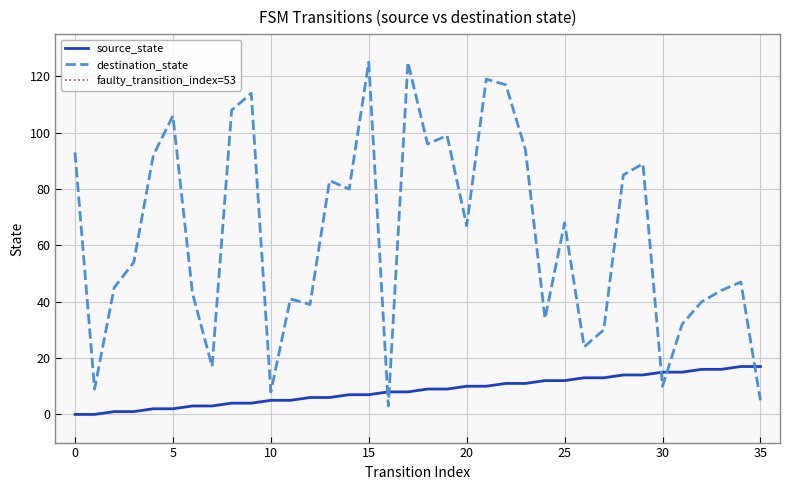

Rank the series by their average value, from lowest to highest.

source_state, destination_state